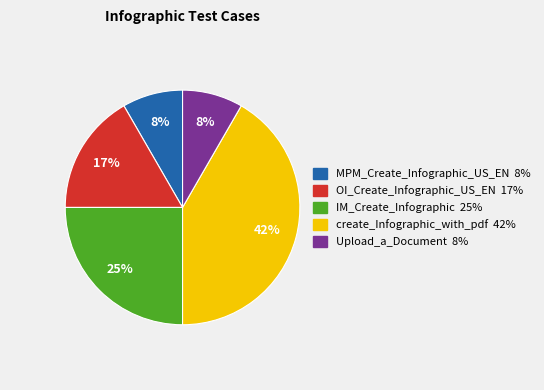

Do Upload_a_Document and MPM_Create_Infographic_US_EN together represent more than half of the pie?

No